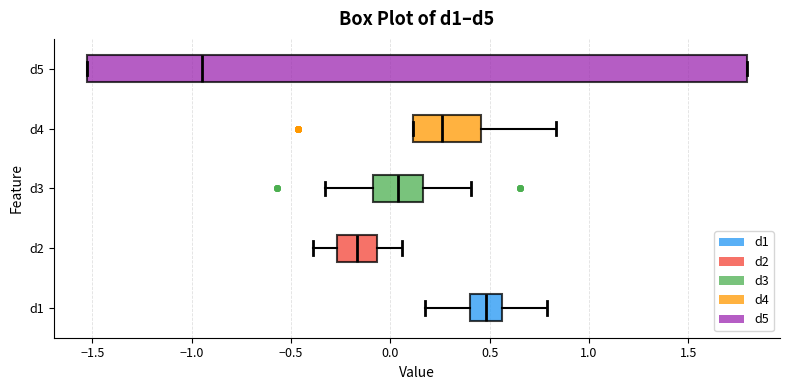

Where is the left edge of the box for d4 on the x-axis? The values are not printed on the chart, so give them approximately, as read against the axis.

0.10